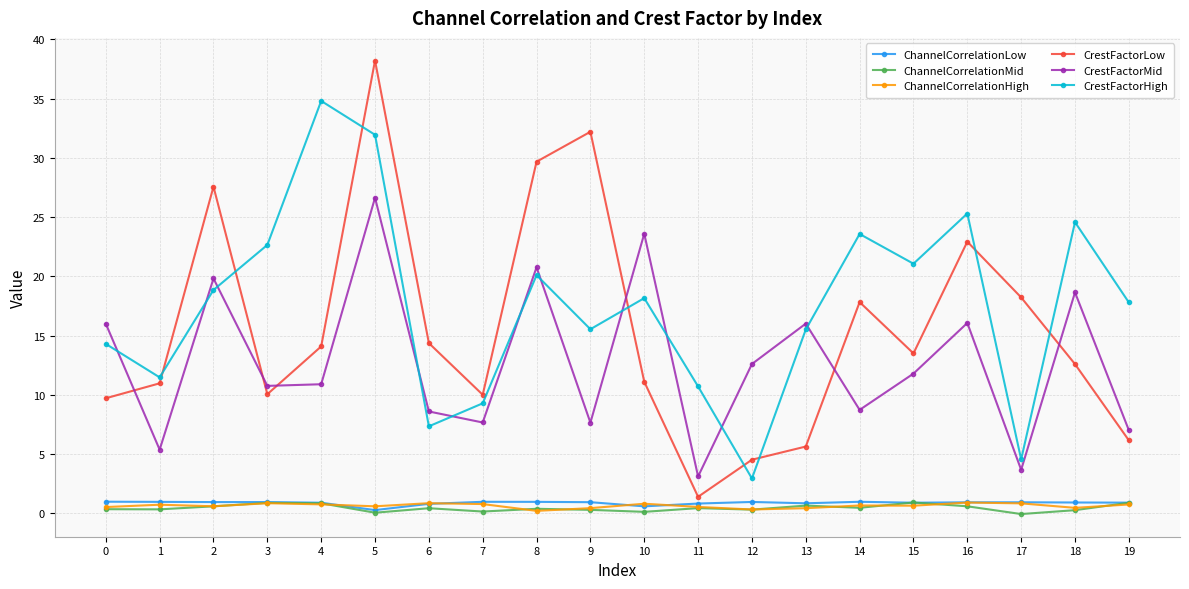

True or false: CrestFactorMid and ChannelCorrelationMid cross at least once.

False